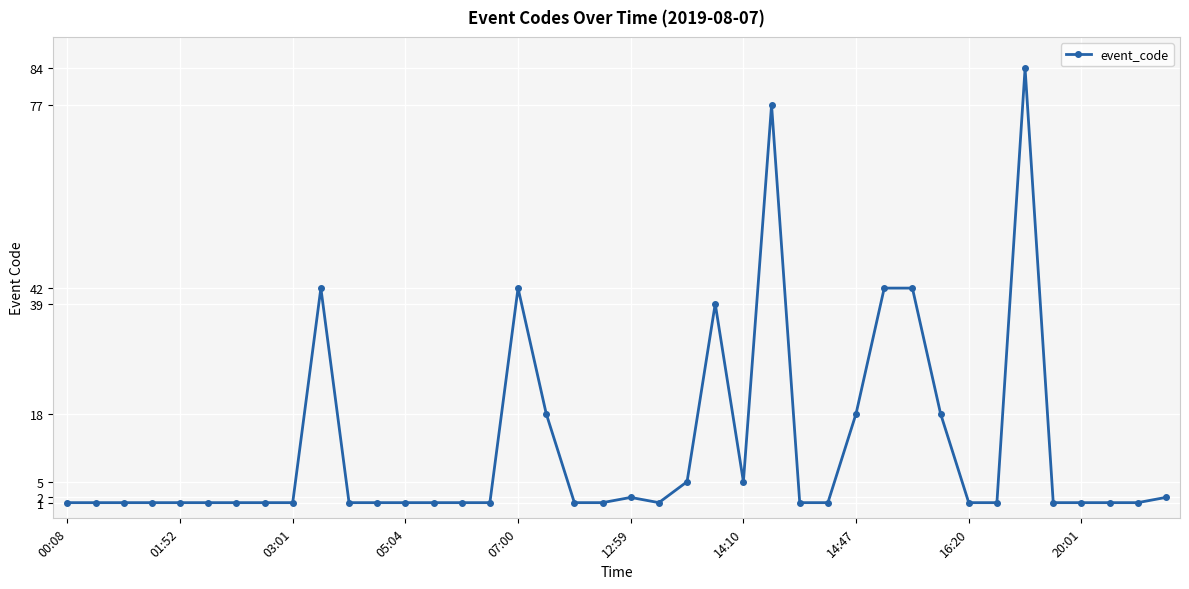

What is the greatest value displayed?

84